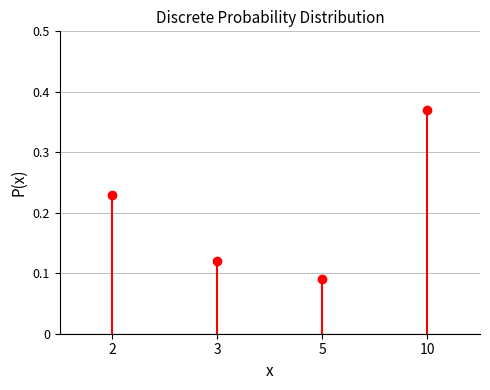

Reading right to left, what are all the values shown in this chart?

10=0.4	5=0.1	3=0.1	2=0.2